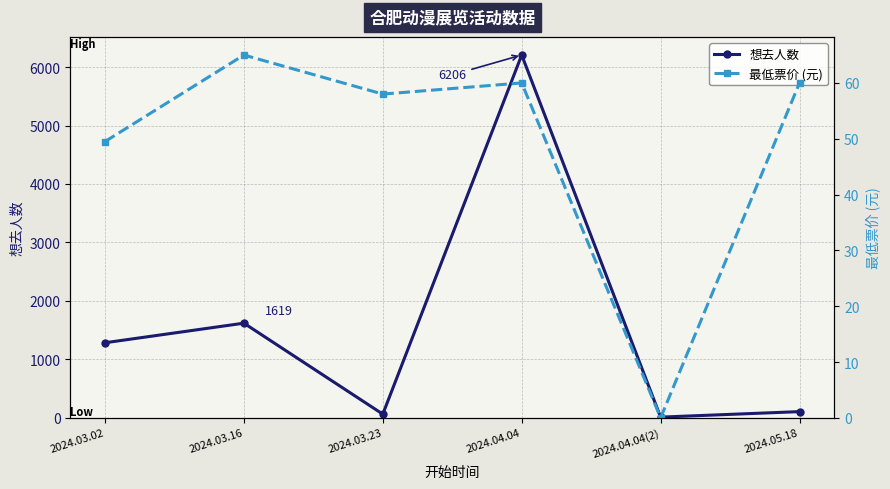

What is the difference between the maximum and second lowest values in the 最低票价 (元) series?

15.5